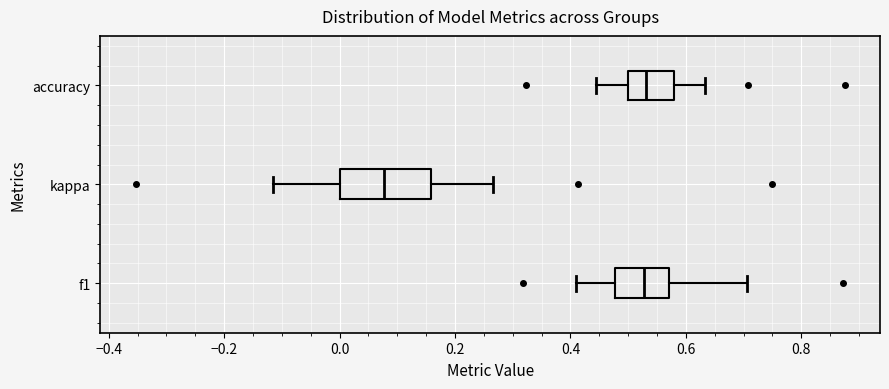

Reading bottom to top, transcribe this box plot: for each box, give where its median line is, the range the box spans, and where its two whiskers end, as read against the x-axis. The values are not printed on the chart, so give them approximately, as read against the axis.

f1: median 0.52, box 0.48 to 0.58, whiskers 0.42 to 0.70
kappa: median 0.08, box 0.00 to 0.16, whiskers -0.12 to 0.26
accuracy: median 0.54, box 0.50 to 0.58, whiskers 0.44 to 0.64